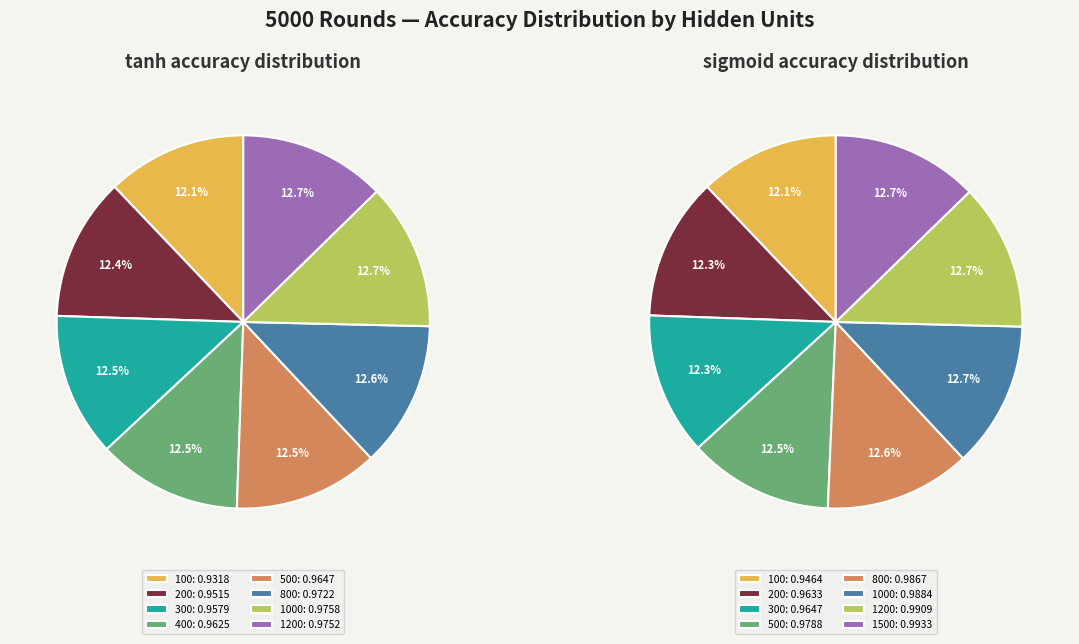

To the nearest percent, what is the average slice percentage?

12%